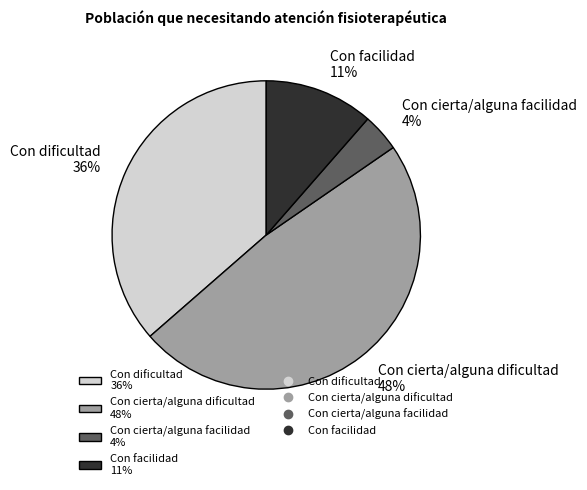

Rank the categories by value from lowest to highest.

Con cierta/alguna facilidad, Con facilidad, Con dificultad, Con cierta/alguna dificultad